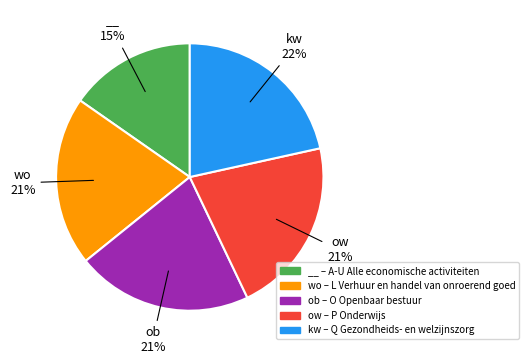

Is there any slice that represents more than half of the pie?

No